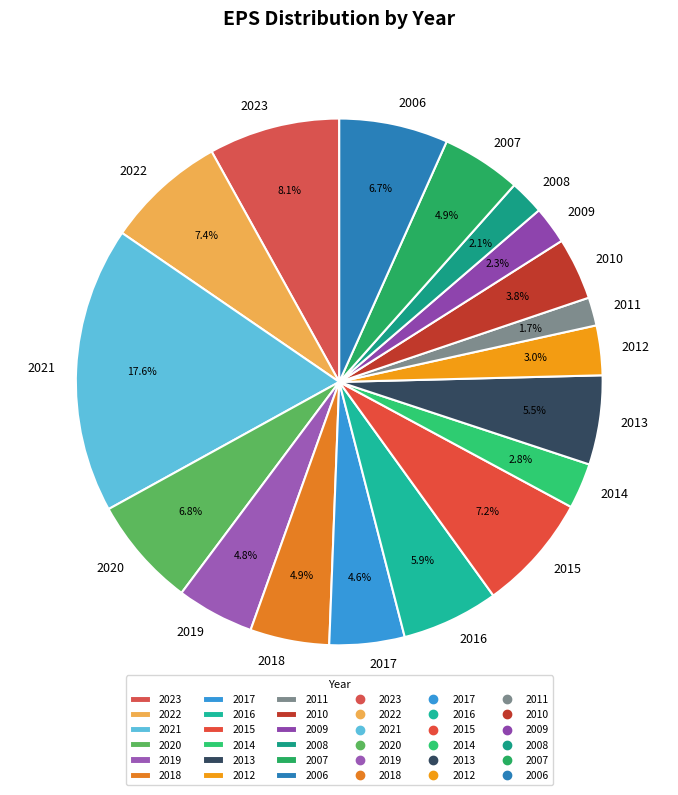

Count the number of slices in the pie.

18